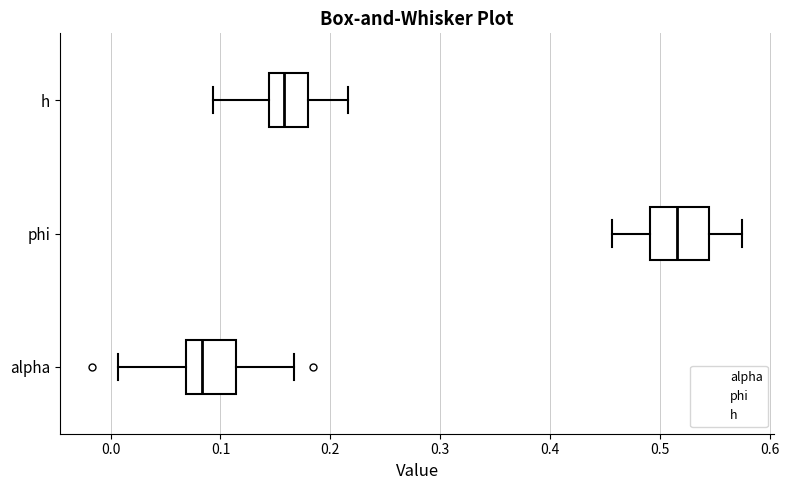

Which box's median line is the furthest to the left?

alpha